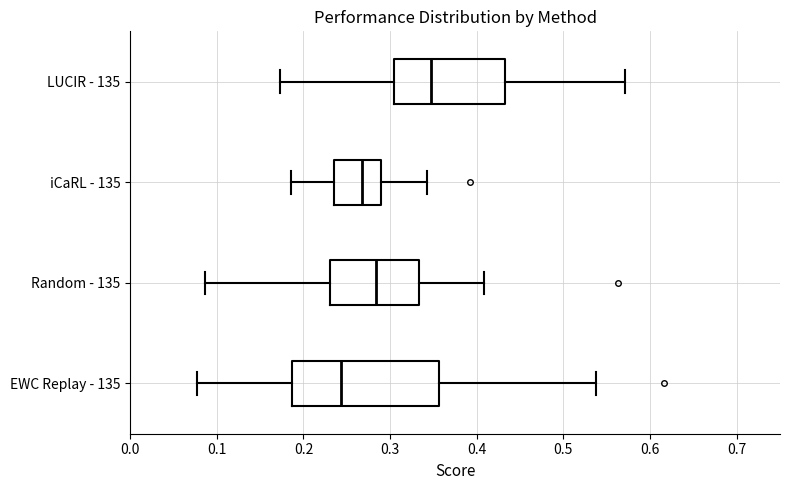

Which box's median line is the furthest to the right?

LUCIR - 135